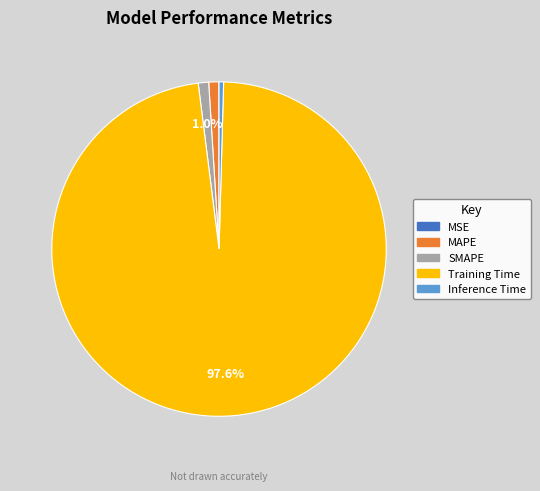

True or false: Inference Time accounts for 8% of the total.

False